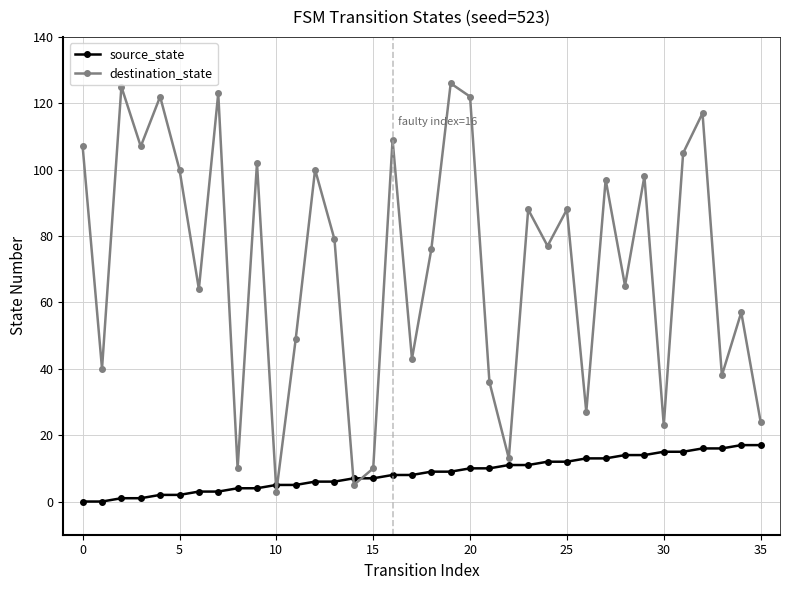

What is the value of the destination_state point at the 33rd from the left?

117